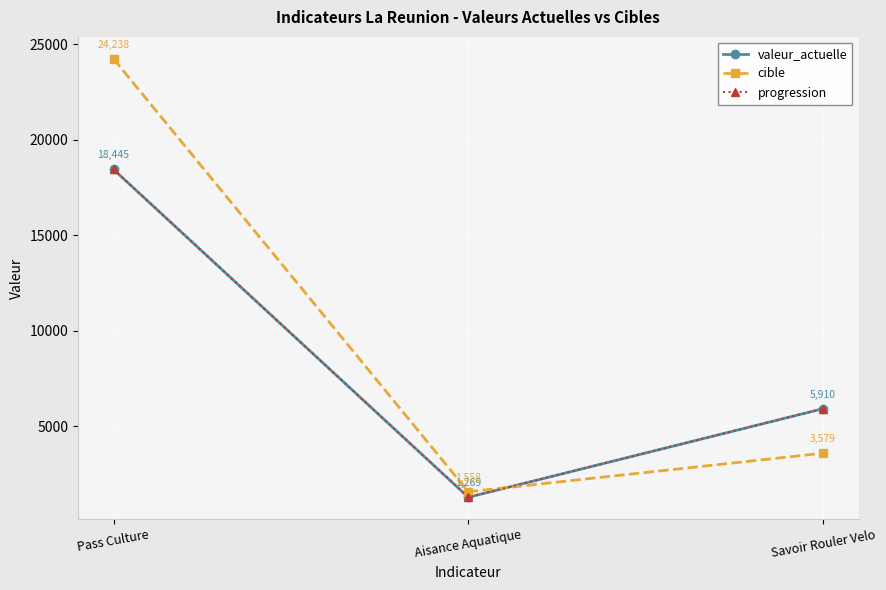

Reading right to left, list all the values displayed in this chart.

valeur_actuelle: 5910	1269	18445
cible: 3579	1558	24238
progression: 5910	1269	18445